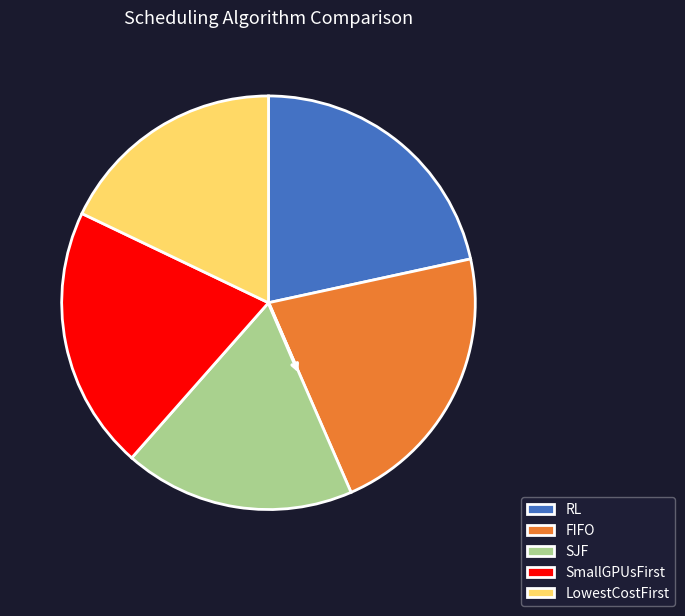

Is it true that LowestCostFirst is 6% of the pie?

False